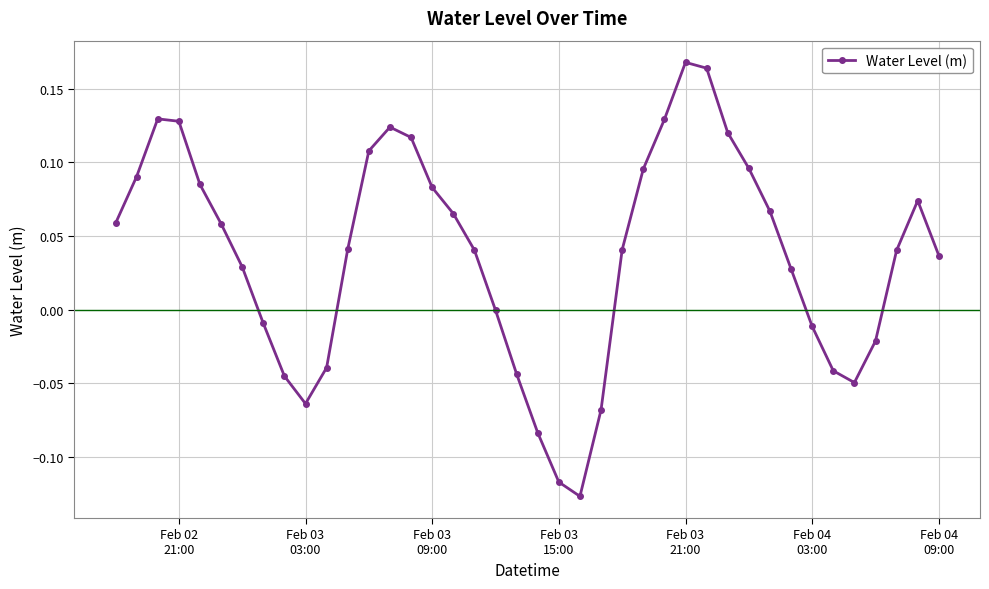

Does the chart display data point markers on the line(s)?

Yes